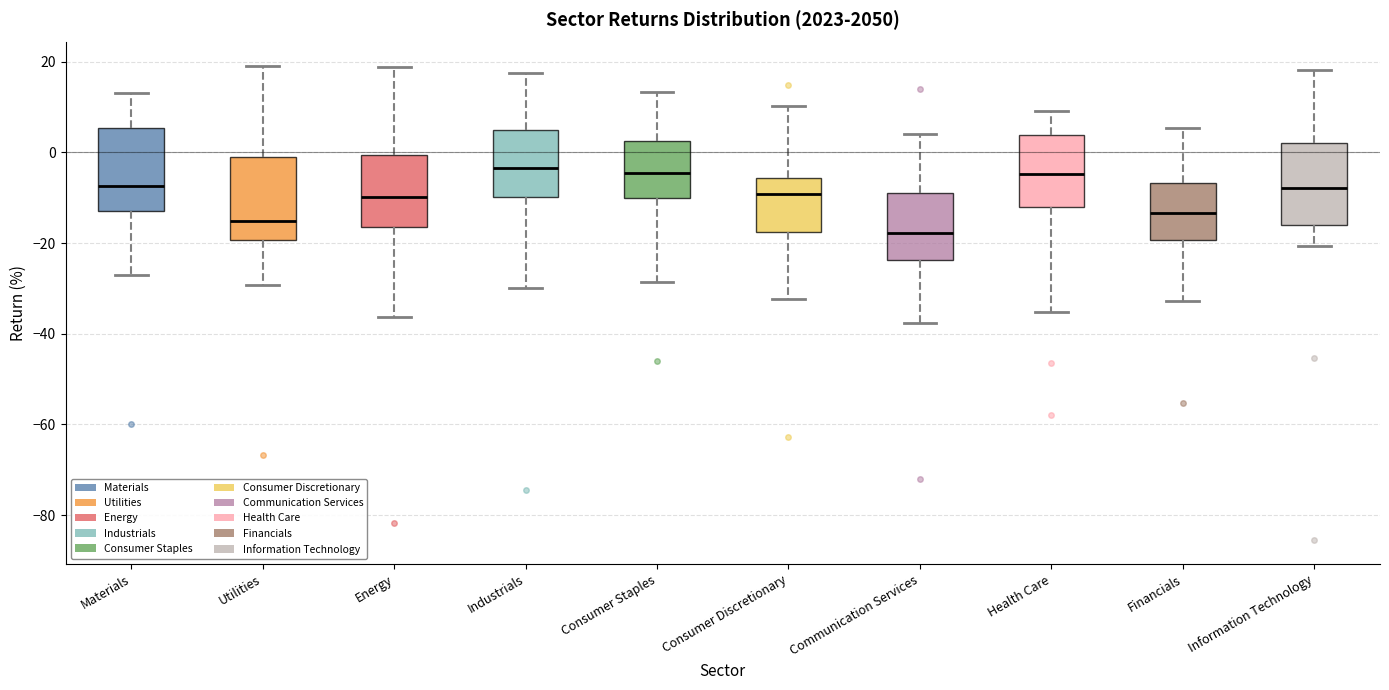

Reading left to right, transcribe this box plot: for each box, give where its median line is, the range the box spans, and where its two whiskers end, as read against the y-axis. The values are not printed on the chart, so give them approximately, as read against the axis.

Materials: median -8, box -12 to 6, whiskers -28 to 14
Utilities: median -16, box -20 to -2, whiskers -30 to 18
Energy: median -10, box -16 to 0, whiskers -36 to 18
Industrials: median -4, box -10 to 4, whiskers -30 to 18
Consumer Staples: median -4, box -10 to 2, whiskers -28 to 14
Consumer Discretionary: median -10, box -18 to -6, whiskers -32 to 10
Communication Services: median -18, box -24 to -8, whiskers -38 to 4
Health Care: median -4, box -12 to 4, whiskers -36 to 10
Financials: median -14, box -20 to -6, whiskers -32 to 6
Information Technology: median -8, box -16 to 2, whiskers -20 to 18